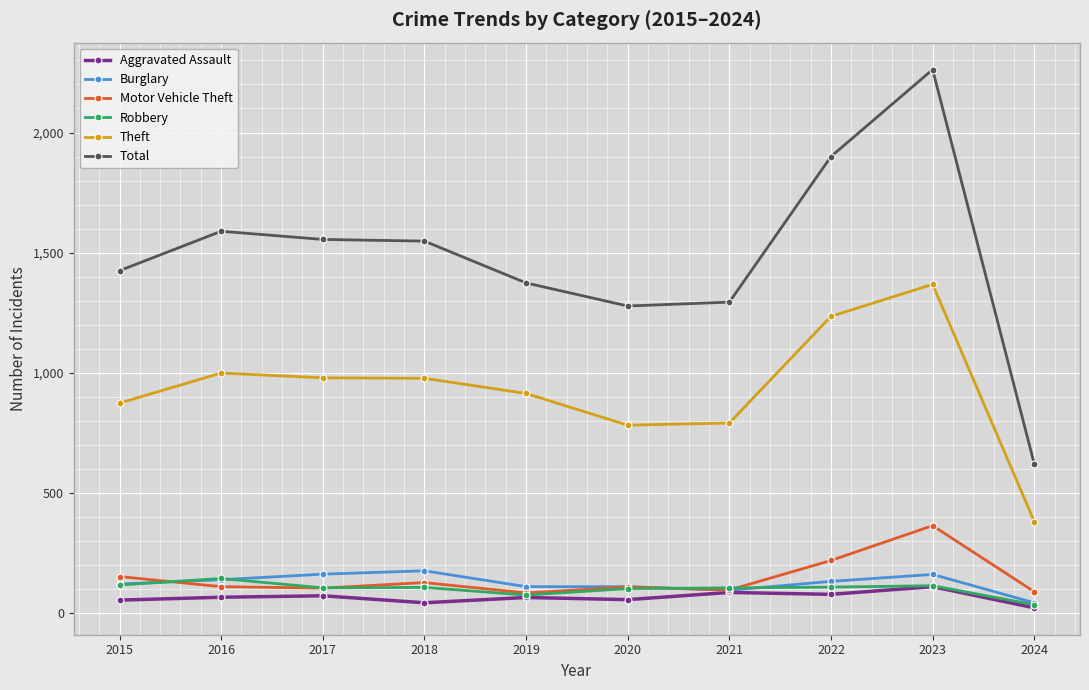

True or false: Robbery and Theft intersect in this chart.

False